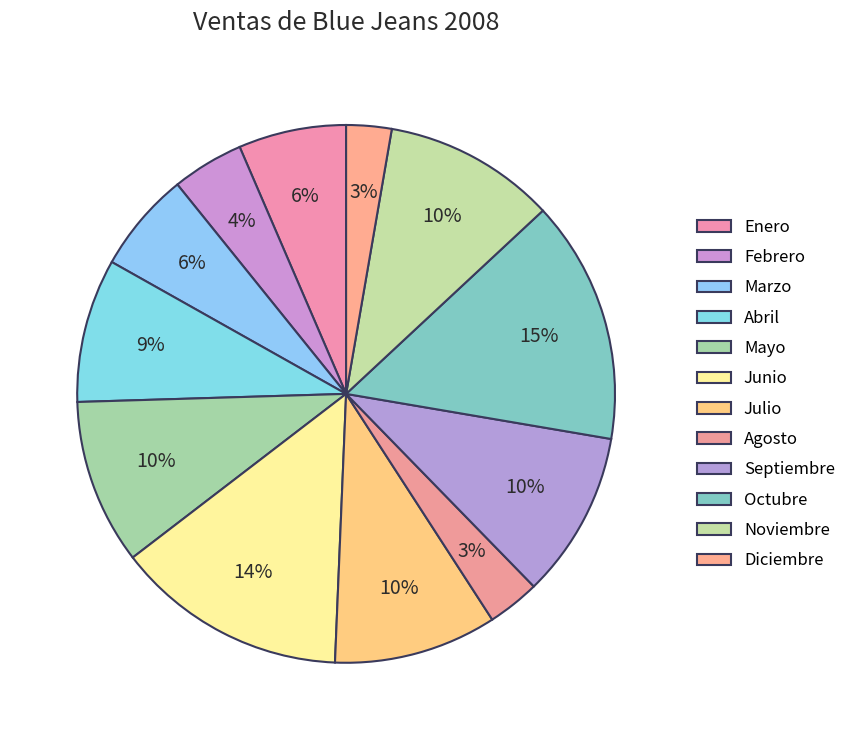

To the nearest percent, what percentage of the pie is Marzo?

6%